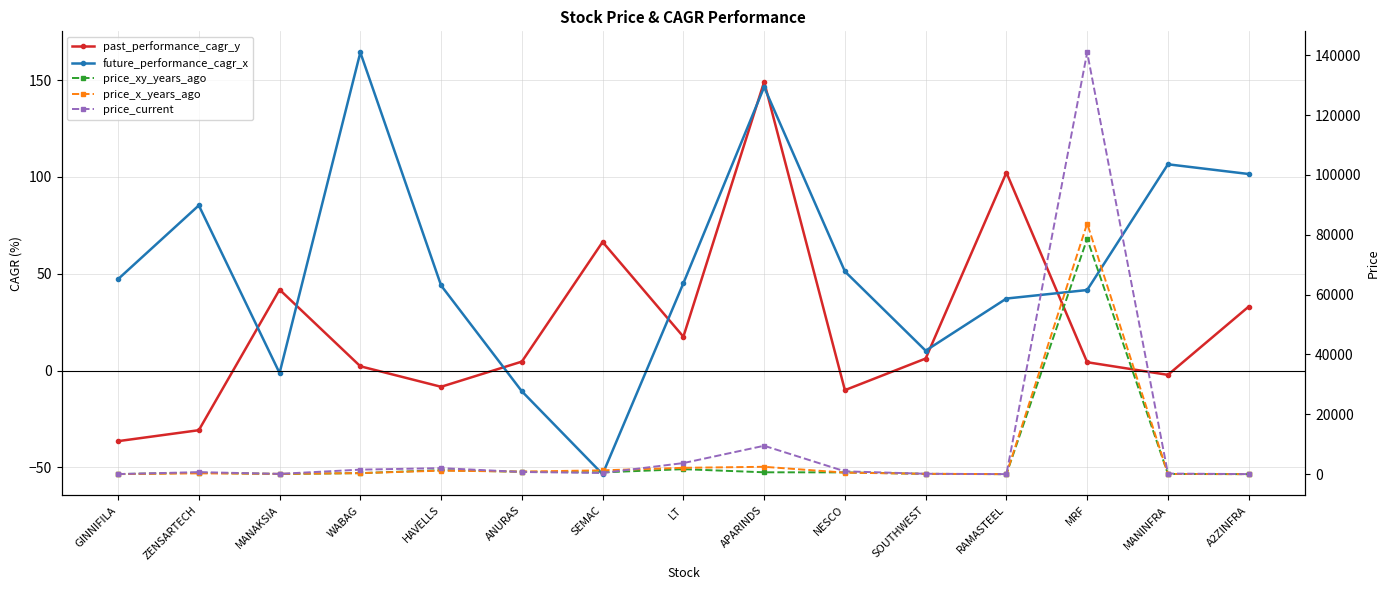

How many values in past_performance_cagr_y are above zero?

10